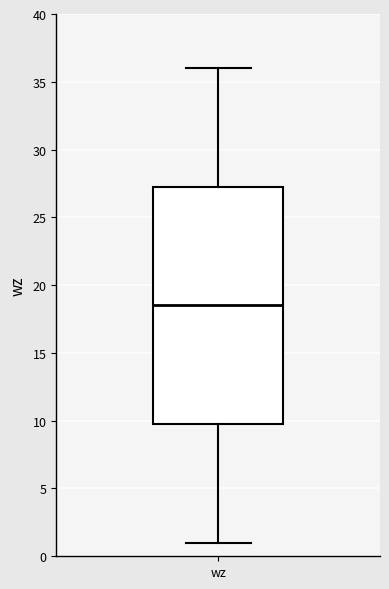

Transcribe this box plot: give where the median line is, the range the box spans, and where the two whiskers end, as read against the y-axis. The values are not printed on the chart, so give them approximately, as read against the axis.

median 18.5, box 10.0 to 27.5, whiskers 1.0 to 36.0